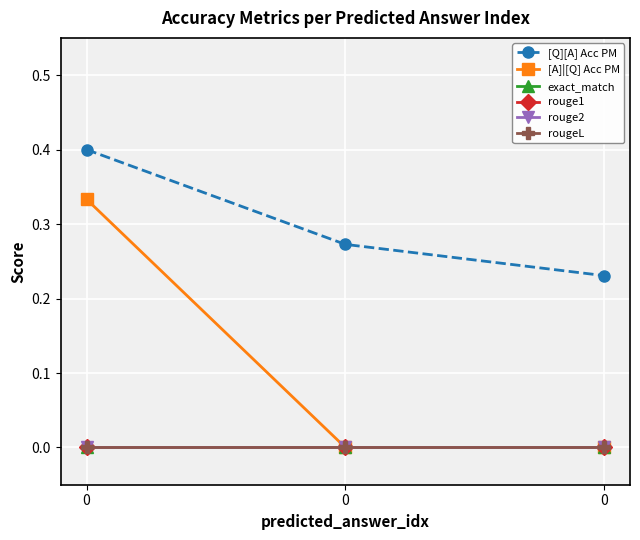

Which series has the largest range (max minus min)?

[A]|[Q] Acc PM